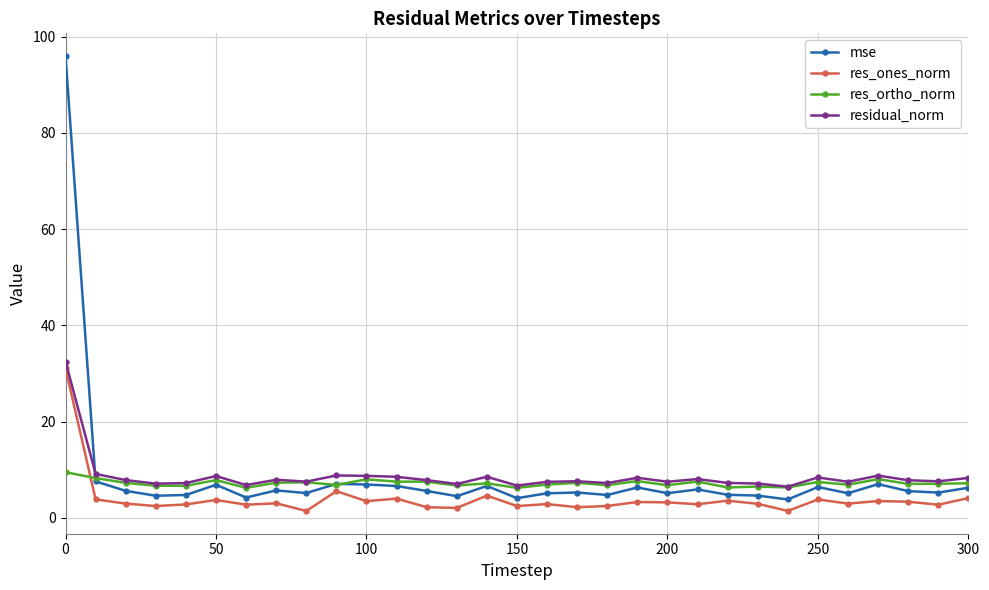

What is the difference between the second highest and minimum values in the res_ortho_norm series?

2.0